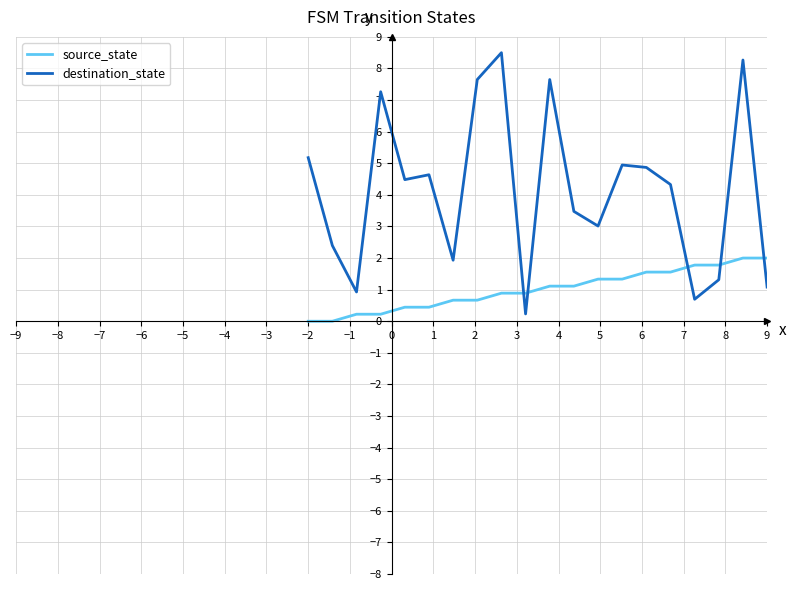

Which series has the widest spread of values?

destination_state